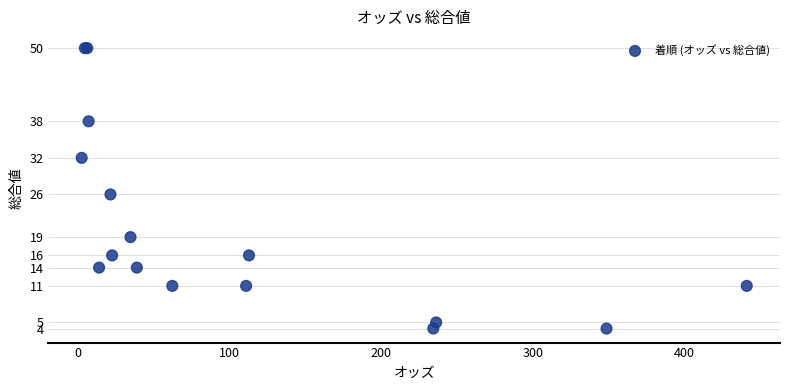

What Y value in the scatter plot is closest to 27?

26